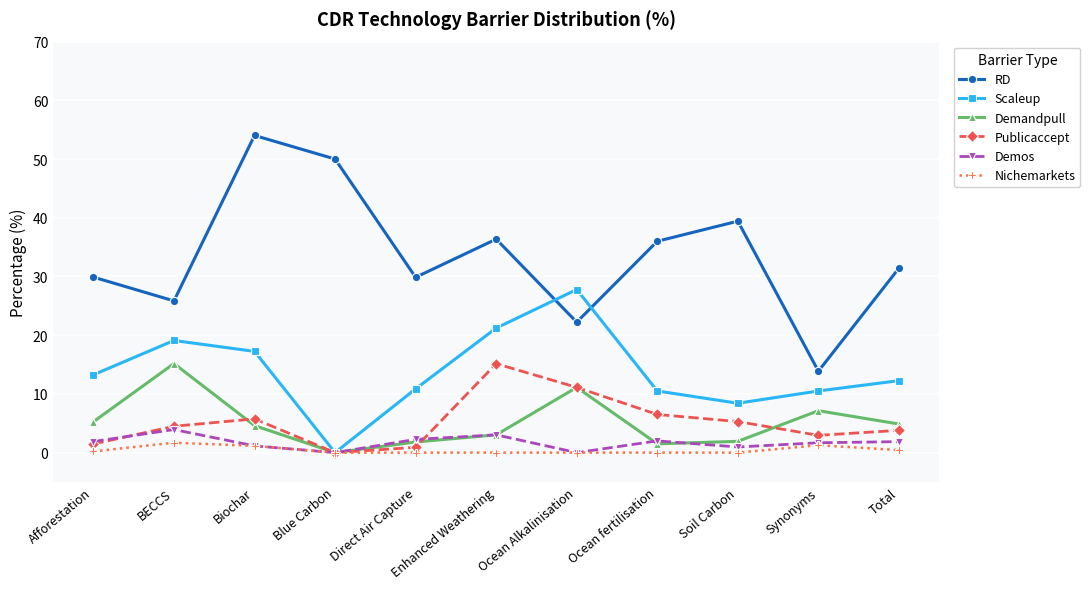

Is it true that Demandpull equals 5.3 at Afforestation?

True